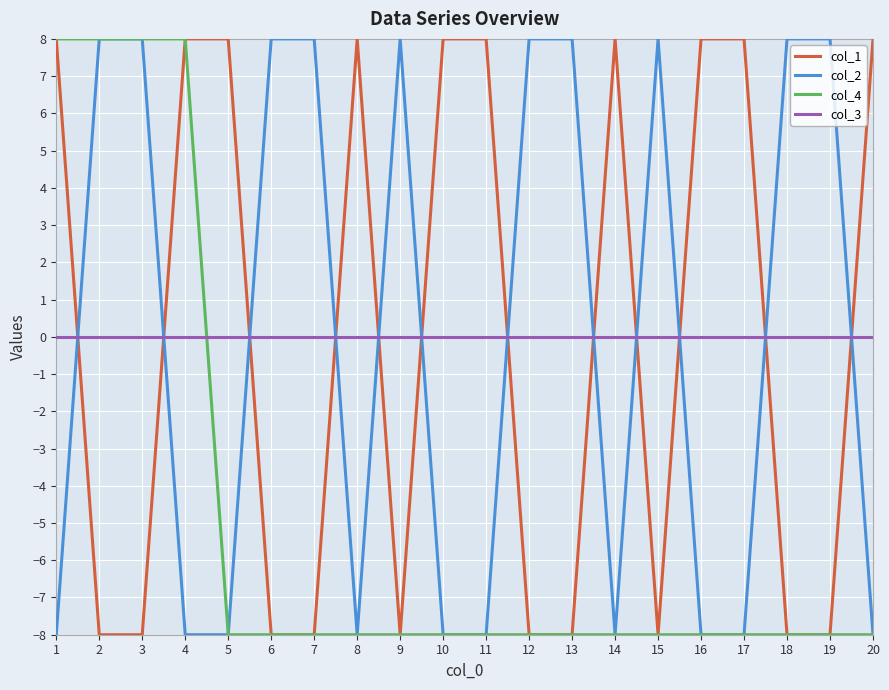

Reading left to right, list all the values displayed in this chart.

col_1: 8	-8	-8	8	8	-8	-8	8	-8	8	8	-8	-8	8	-8	8	8	-8	-8	8
col_2: -8	8	8	-8	-8	8	8	-8	8	-8	-8	8	8	-8	8	-8	-8	8	8	-8
col_4: 8	8	8	8	-8	-8	-8	-8	-8	-8	-8	-8	-8	-8	-8	-8	-8	-8	-8	-8
col_3: 0	0	0	0	0	0	0	0	0	0	0	0	0	0	0	0	0	0	0	0